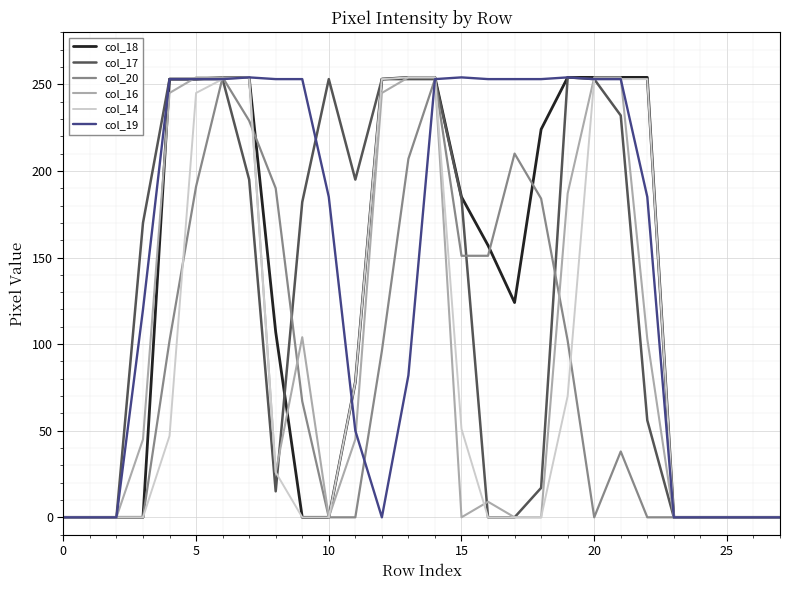

True or false: col_20 has more than 1 interior local peaks.

True